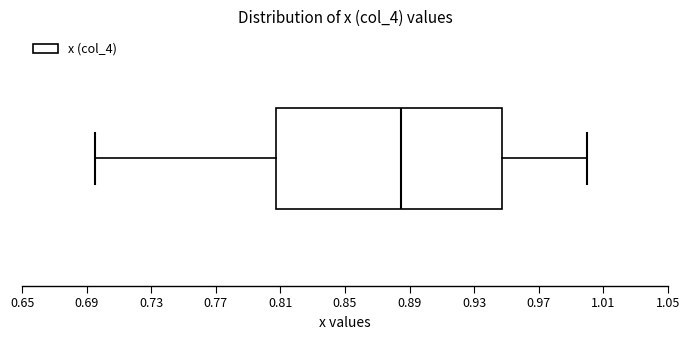

Where does the right whisker of the box end on the x-axis? The values are not printed on the chart, so give them approximately, as read against the axis.

1.000